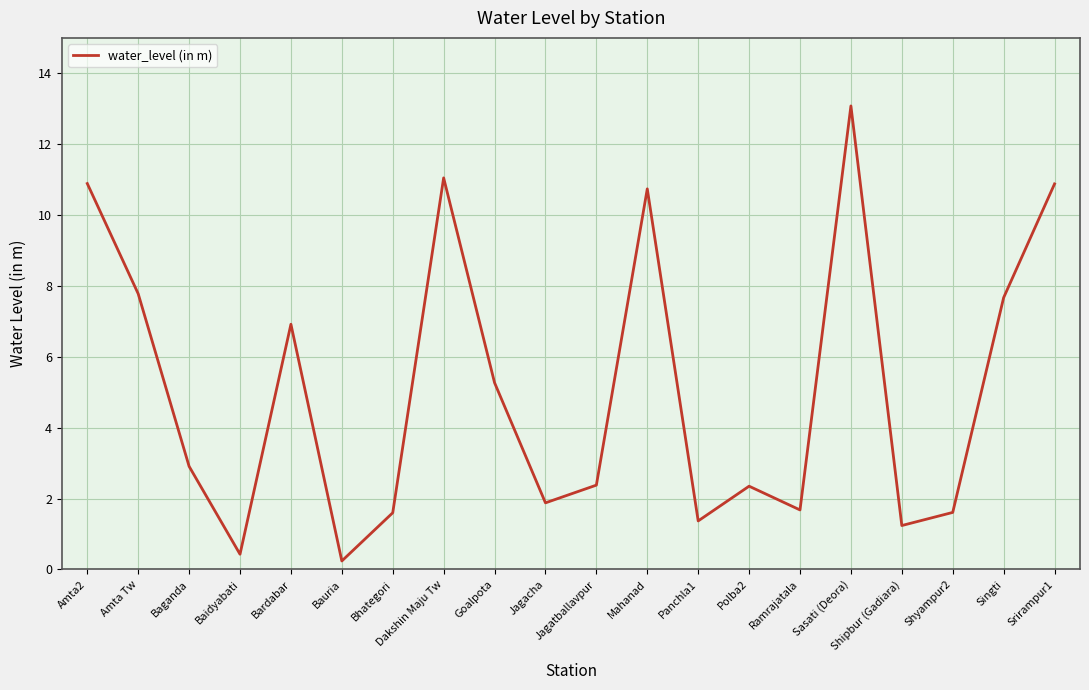

Reading right to left, transcribe all the data shown in this chart.

10.9	7.7	1.6	1.2	13.1	1.7	2.4	1.4	10.7	2.4	1.9	5.3	11.1	1.6	0.2	6.9	0.4	2.9	7.8	10.9